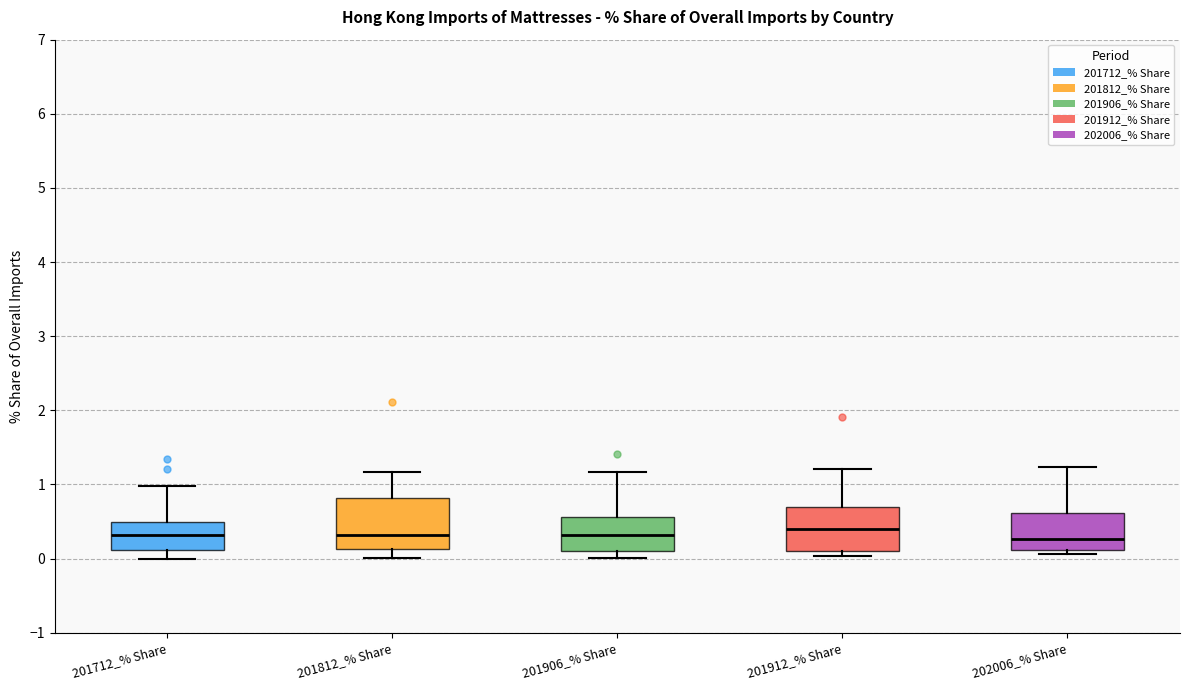

Reading left to right, transcribe this box plot: for each box, give where its median line is, the range the box spans, and where its two whiskers end, as read against the y-axis. The values are not printed on the chart, so give them approximately, as read against the axis.

201712_% Share: median 0.3, box 0.1 to 0.5, whiskers 0.0 to 1.0
201812_% Share: median 0.3, box 0.1 to 0.8, whiskers 0.0 to 1.2
201906_% Share: median 0.3, box 0.1 to 0.6, whiskers 0.0 to 1.2
201912_% Share: median 0.4, box 0.1 to 0.7, whiskers 0.0 to 1.2
202006_% Share: median 0.3, box 0.1 to 0.6, whiskers 0.1 (just below the box's lower edge) to 1.2